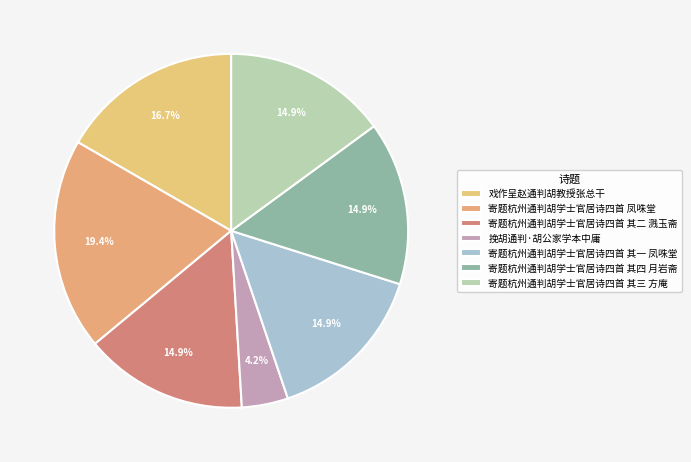

To the nearest percent, what is the combined percentage of 戏作呈赵通判胡教授张总干 and 寄题杭州通判胡学士官居诗四首 其二 溅玉斋?

32%